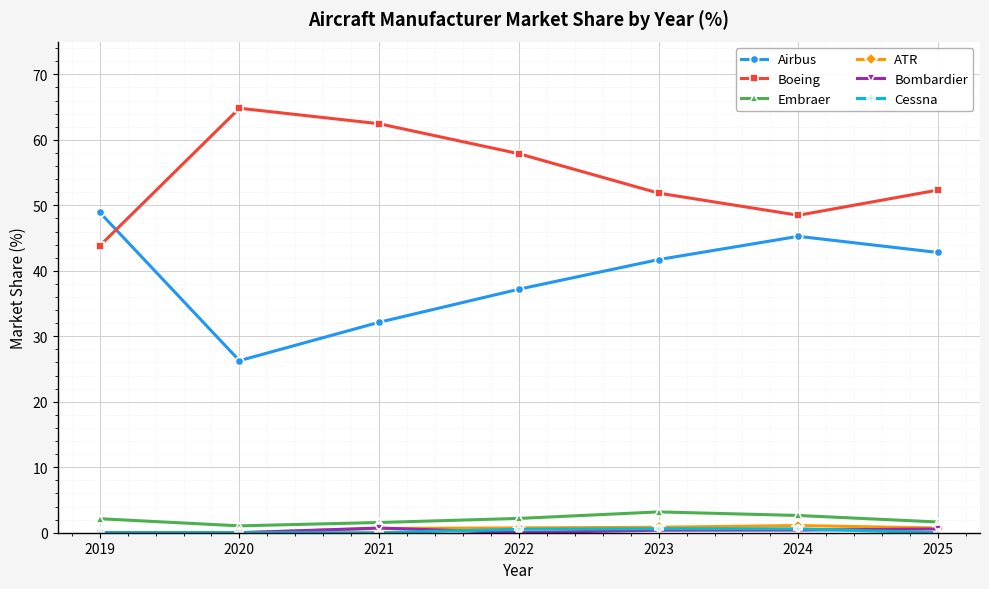

Is the value of Embraer at 2021 greater than the value of Airbus at 2021?

No